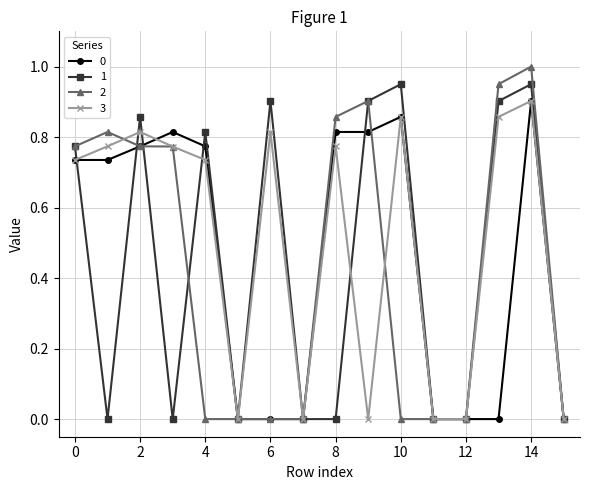

Which series has the largest total across all categories?

3